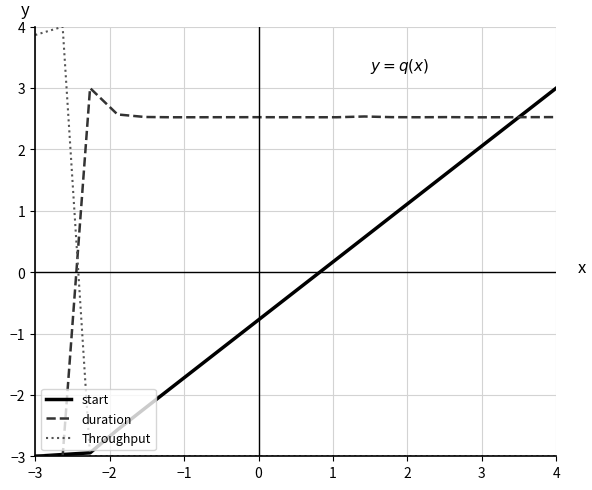

What is the greatest value displayed?

4.0